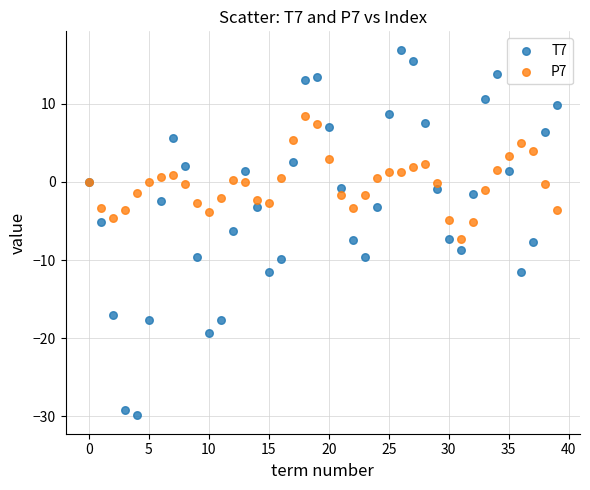

Which series contains the lowest Y value?

T7